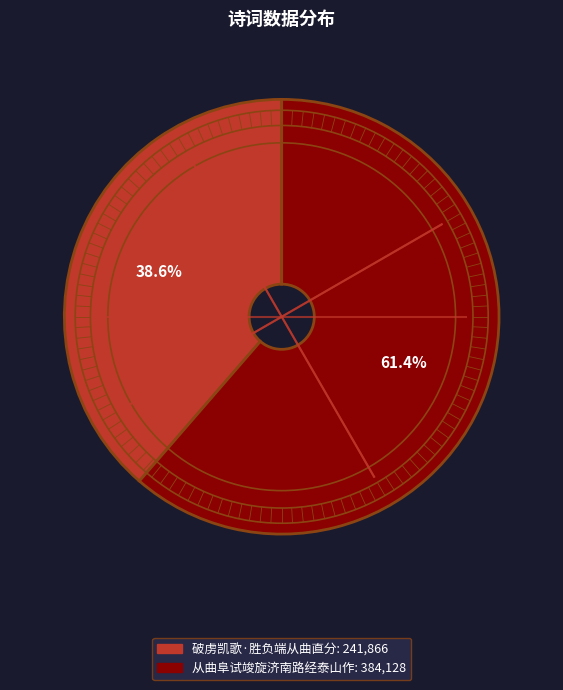

Combined, what portion of the pie is 破虏凯歌·胜负端从曲直分 and 从曲阜试竣旋济南路经泰山作?

100.0%